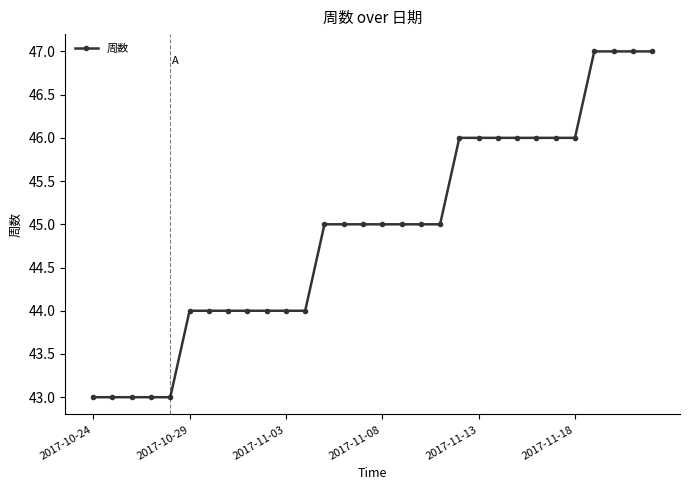

What is the value of the 9th point from the left?

44